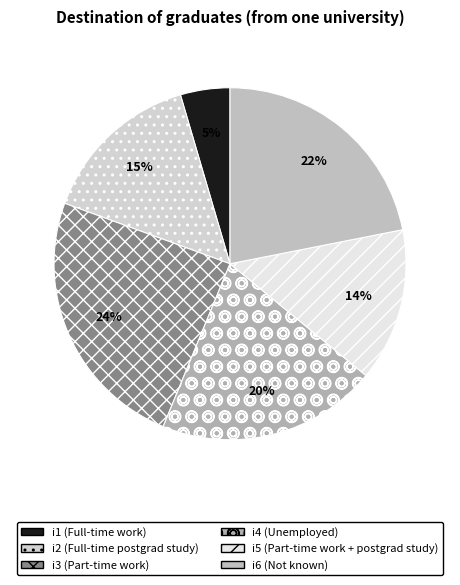

True or false: i4 accounts for 20% of the total.

True